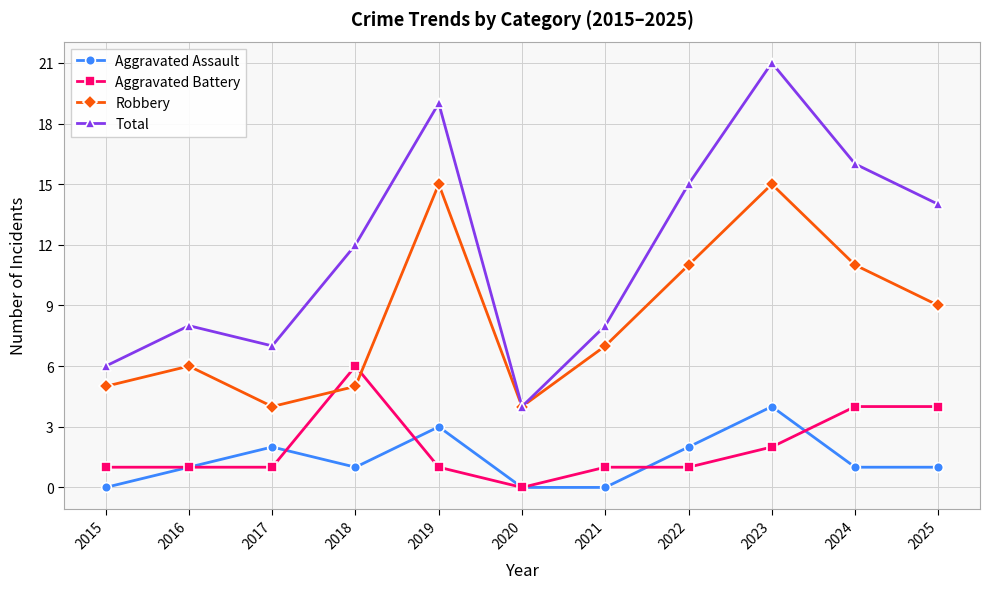

What is the difference between the second highest and minimum values in the Total series?

15